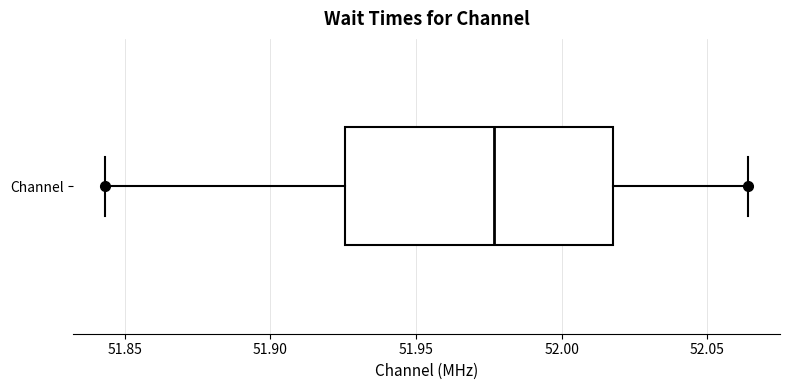

Transcribe this box plot: give where the median line is, the range the box spans, and where the two whiskers end, as read against the x-axis. The values are not printed on the chart, so give them approximately, as read against the axis.

median 51.975, box 51.925 to 52.020, whiskers 51.845 to 52.065